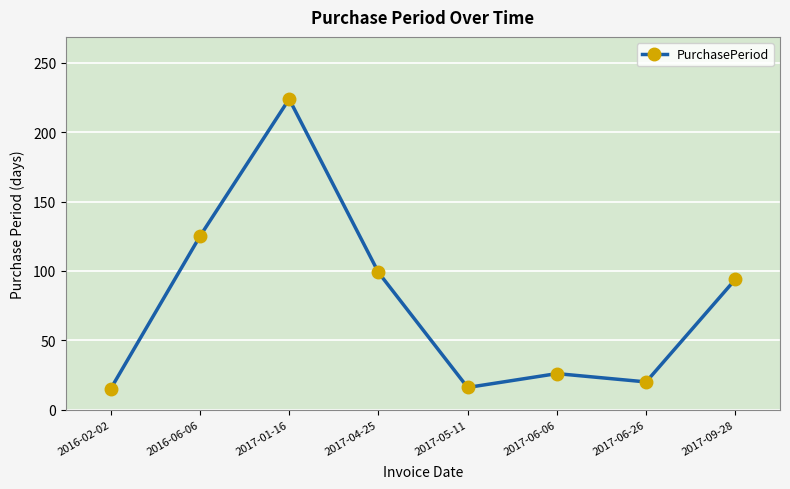

Approximately how many times larger is the value at 2017-06-26 compared to 2016-02-02?

1.3